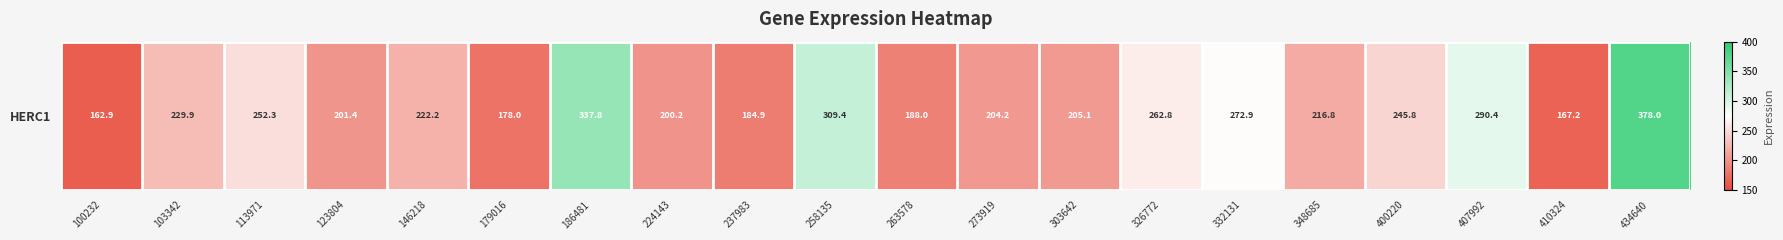

The value at 258135 is 81.3. True or false?

False